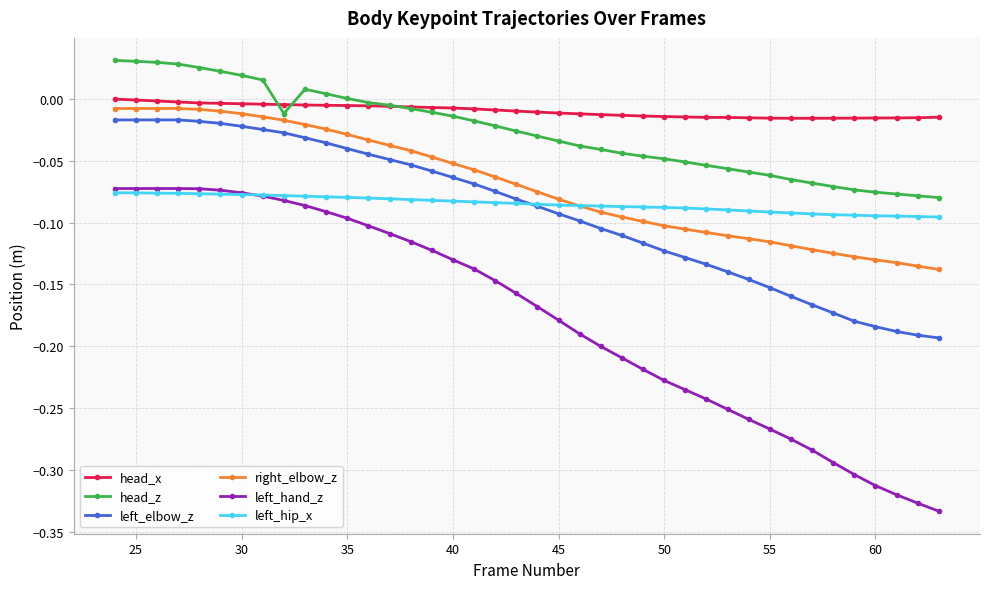

What are all the series names shown in the legend?

head_x, head_z, left_elbow_z, right_elbow_z, left_hand_z, left_hip_x